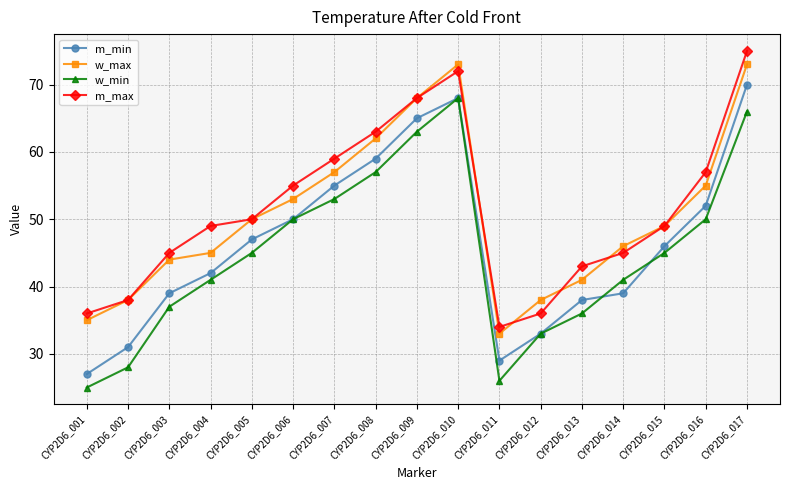

Reading left to right, extract all data points from this chart.

m_min: CYP2D6_001=27	CYP2D6_002=31	CYP2D6_003=39	CYP2D6_004=42	CYP2D6_005=47	CYP2D6_006=50	CYP2D6_007=55	CYP2D6_008=59	CYP2D6_009=65	CYP2D6_010=68	CYP2D6_011=29	CYP2D6_012=33	CYP2D6_013=38	CYP2D6_014=39	CYP2D6_015=46	CYP2D6_016=52	CYP2D6_017=70
w_max: CYP2D6_001=35	CYP2D6_002=38	CYP2D6_003=44	CYP2D6_004=45	CYP2D6_005=50	CYP2D6_006=53	CYP2D6_007=57	CYP2D6_008=62	CYP2D6_009=68	CYP2D6_010=73	CYP2D6_011=33	CYP2D6_012=38	CYP2D6_013=41	CYP2D6_014=46	CYP2D6_015=49	CYP2D6_016=55	CYP2D6_017=73
w_min: CYP2D6_001=25	CYP2D6_002=28	CYP2D6_003=37	CYP2D6_004=41	CYP2D6_005=45	CYP2D6_006=50	CYP2D6_007=53	CYP2D6_008=57	CYP2D6_009=63	CYP2D6_010=68	CYP2D6_011=26	CYP2D6_012=33	CYP2D6_013=36	CYP2D6_014=41	CYP2D6_015=45	CYP2D6_016=50	CYP2D6_017=66
m_max: CYP2D6_001=36	CYP2D6_002=38	CYP2D6_003=45	CYP2D6_004=49	CYP2D6_005=50	CYP2D6_006=55	CYP2D6_007=59	CYP2D6_008=63	CYP2D6_009=68	CYP2D6_010=72	CYP2D6_011=34	CYP2D6_012=36	CYP2D6_013=43	CYP2D6_014=45	CYP2D6_015=49	CYP2D6_016=57	CYP2D6_017=75